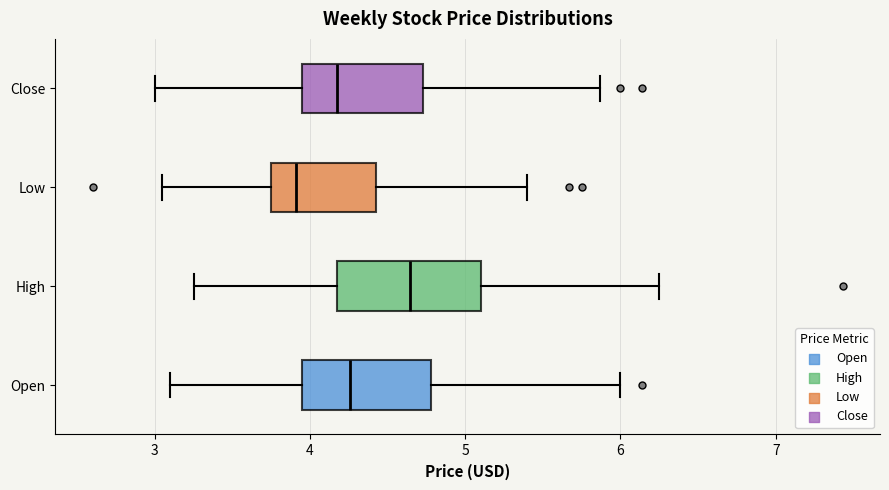

Where does the left whisker of the box for Close end on the x-axis? The values are not printed on the chart, so give them approximately, as read against the axis.

3.0